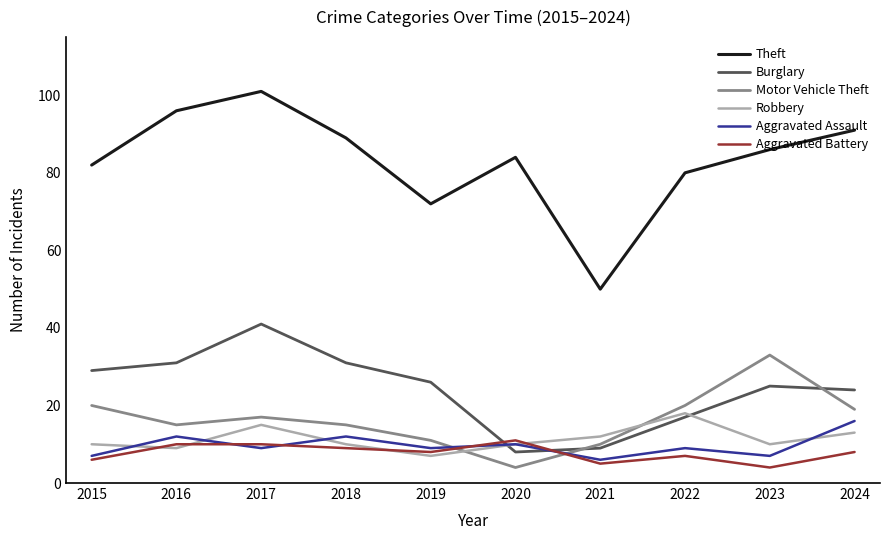

At which category does Theft reach its first local peak?

2017